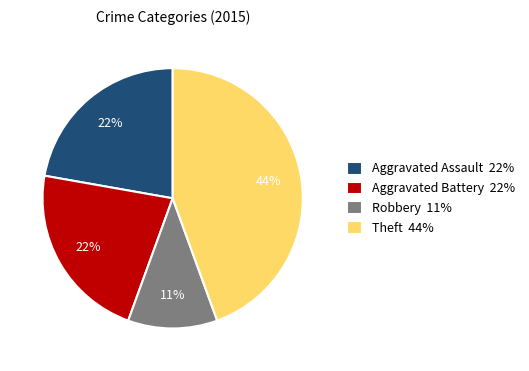

How many segments does this pie chart have?

4